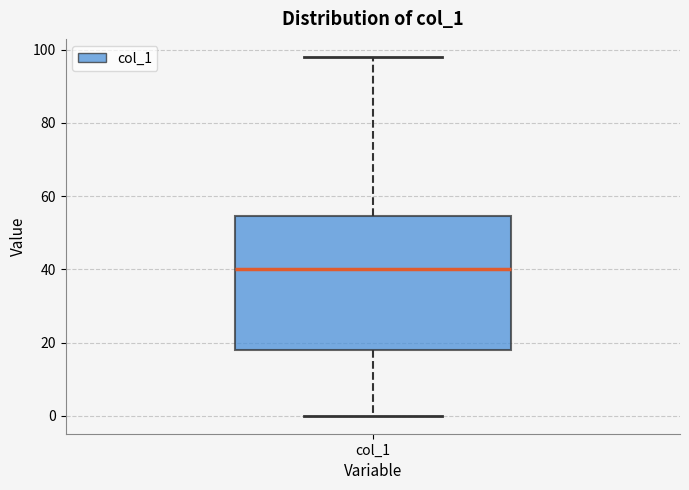

Where does the lower whisker of the box for col_1 end on the y-axis? The values are not printed on the chart, so give them approximately, as read against the axis.

0